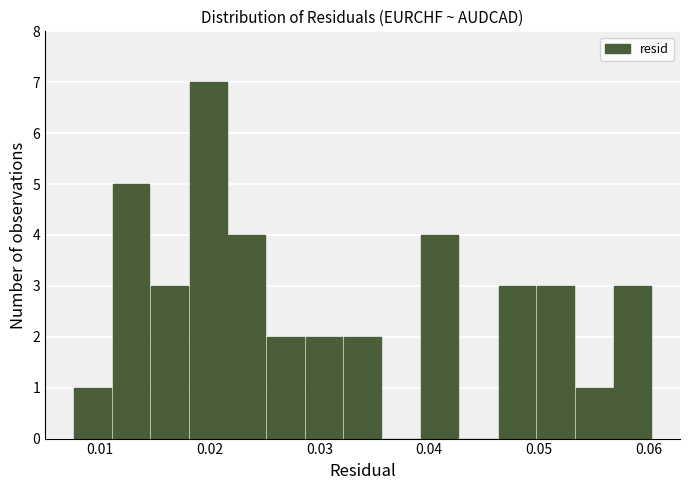

Around what value on the x-axis is the tallest bar? Give the approximate position of its centre, as read against the axis.

0.020